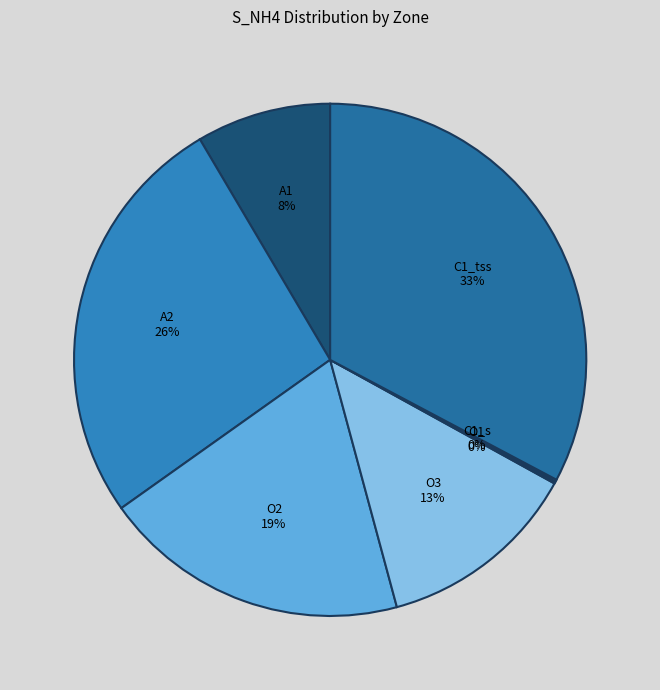

What is the ratio of the value at O3 to the value at A2?

0.5